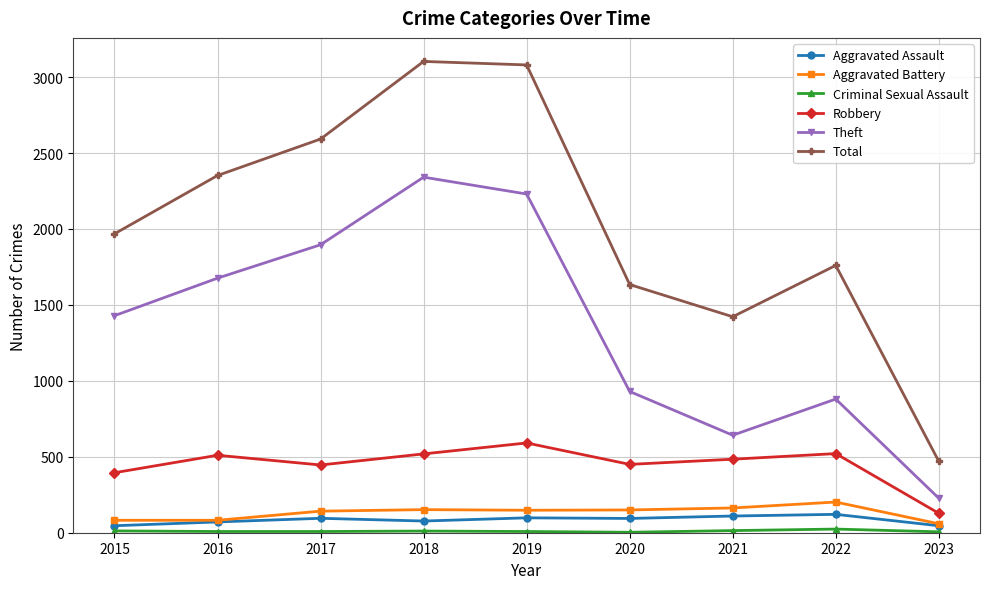

What is the value of the Aggravated Battery point at the 1st from the left?

82